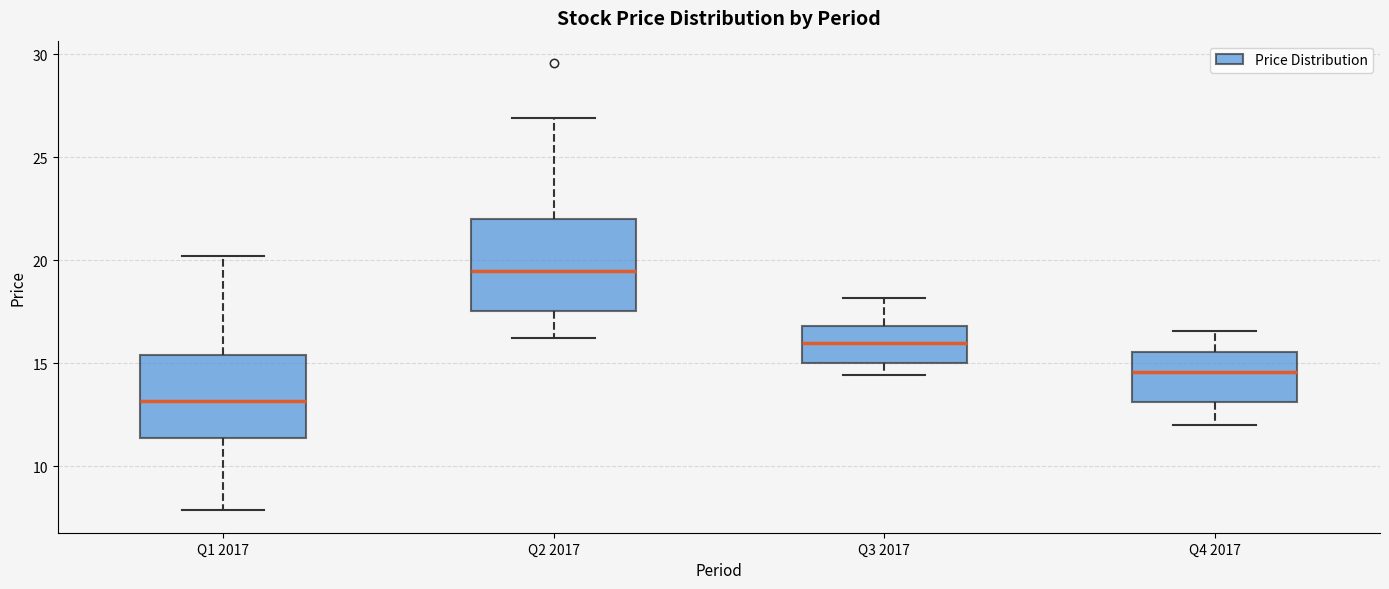

Reading left to right, read every box against the y-axis: the position of its median line, the range the box covers, and the ends of its whiskers. The values are not printed on the chart, so give them approximately, as read against the axis.

Q1 2017: median 13.0, box 11.5 to 15.5, whiskers 8.0 to 20.0
Q2 2017: median 19.5, box 17.5 to 22.0, whiskers 16.0 to 27.0
Q3 2017: median 16.0, box 15.0 to 17.0, whiskers 14.5 to 18.0
Q4 2017: median 14.5, box 13.0 to 15.5, whiskers 12.0 to 16.5